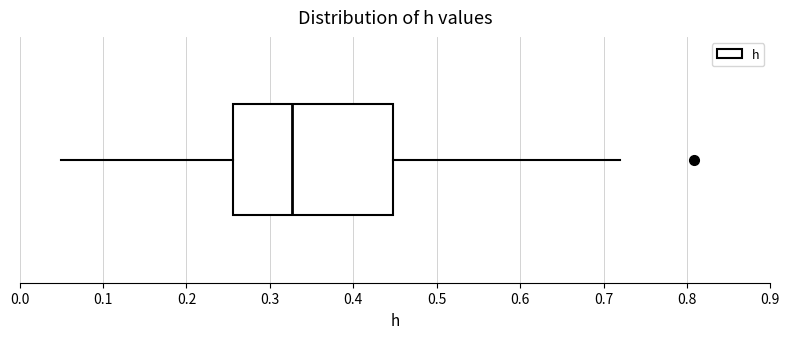

Read this box plot against the x-axis: the position of the median line, the range covered by the box, and the ends of both whiskers. The values are not printed on the chart, so give them approximately, as read against the axis.

median 0.33, box 0.26 to 0.45, whiskers 0.05 to 0.72